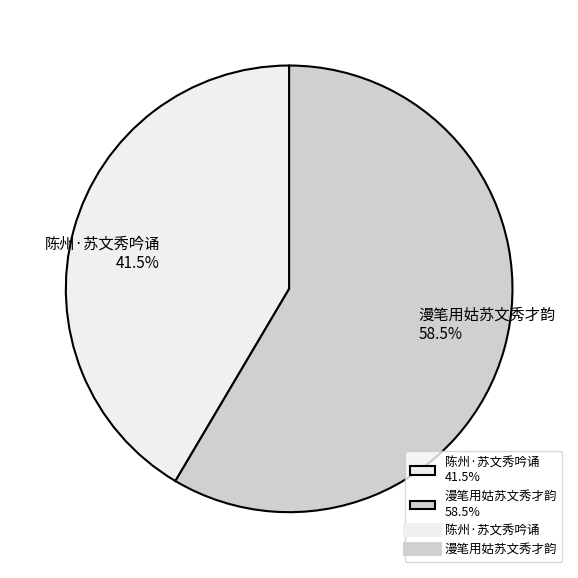

What percentage do 漫笔用姑苏文秀才韵 58.5% and 陈州·苏文秀吟诵 41.5% together represent?

100.0%